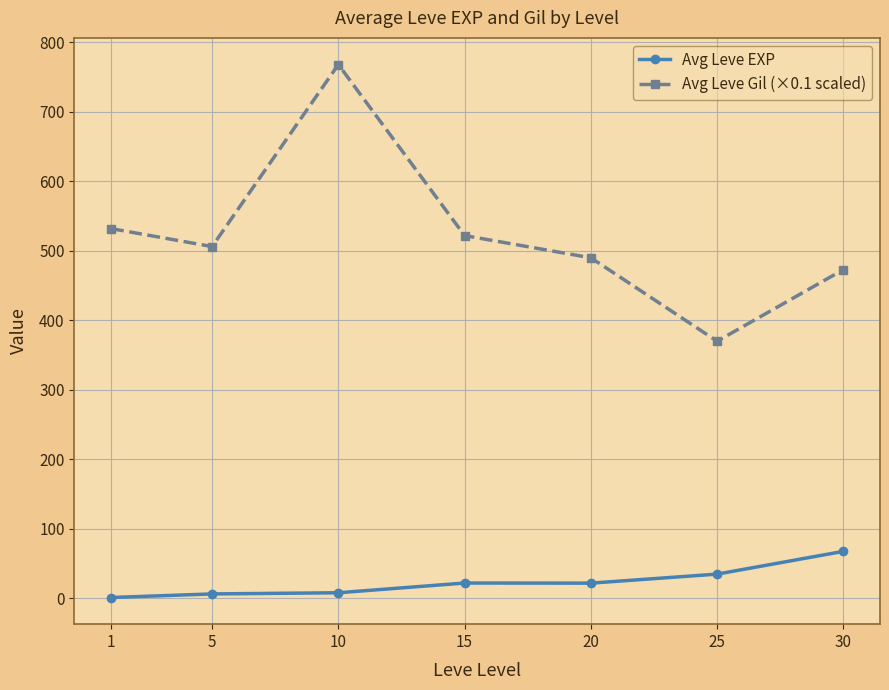

What is the difference between the highest and lowest values at 5?

499.7